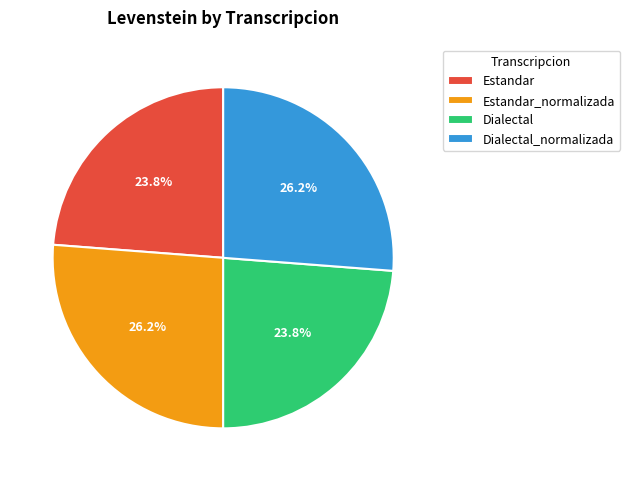

To the nearest percent, what portion does Estandar_normalizada represent?

26%